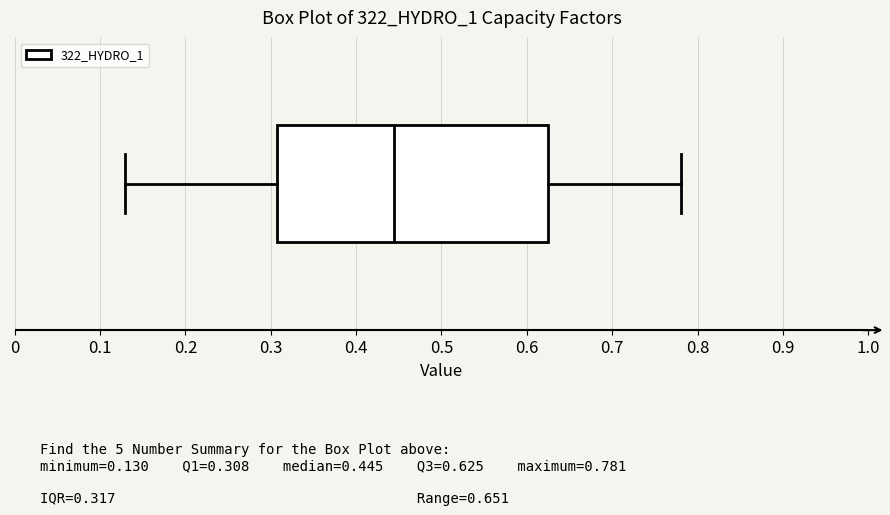

Where is the right edge of the box on the x-axis? The values are not printed on the chart, so give them approximately, as read against the axis.

0.62